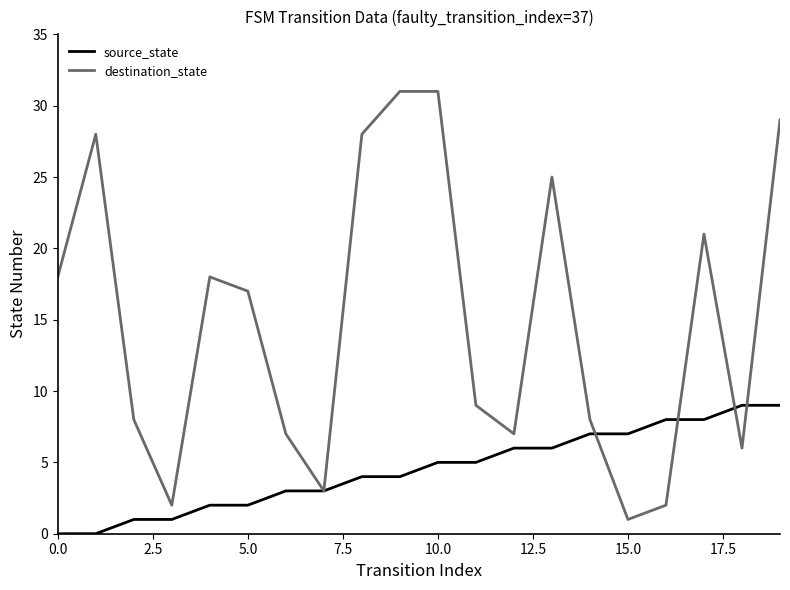

Which series has the largest total across all categories?

destination_state